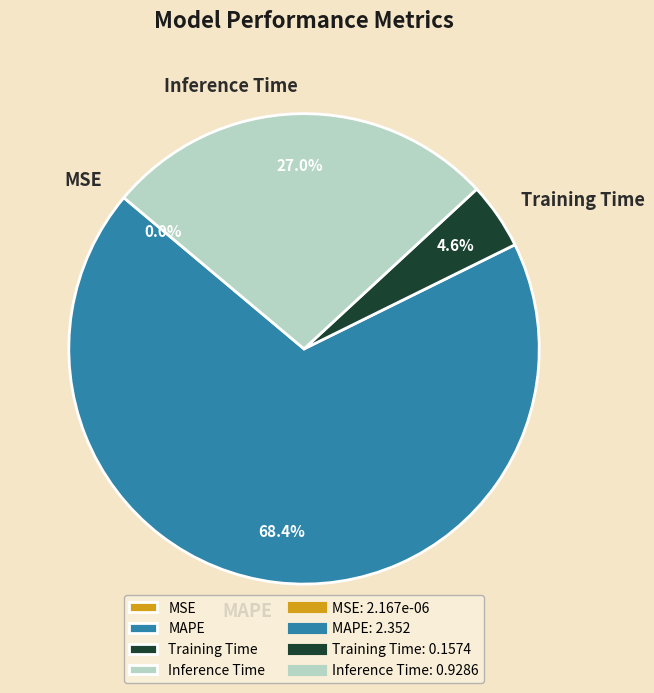

To the nearest percent, what percentage of the pie is Training Time?

5%